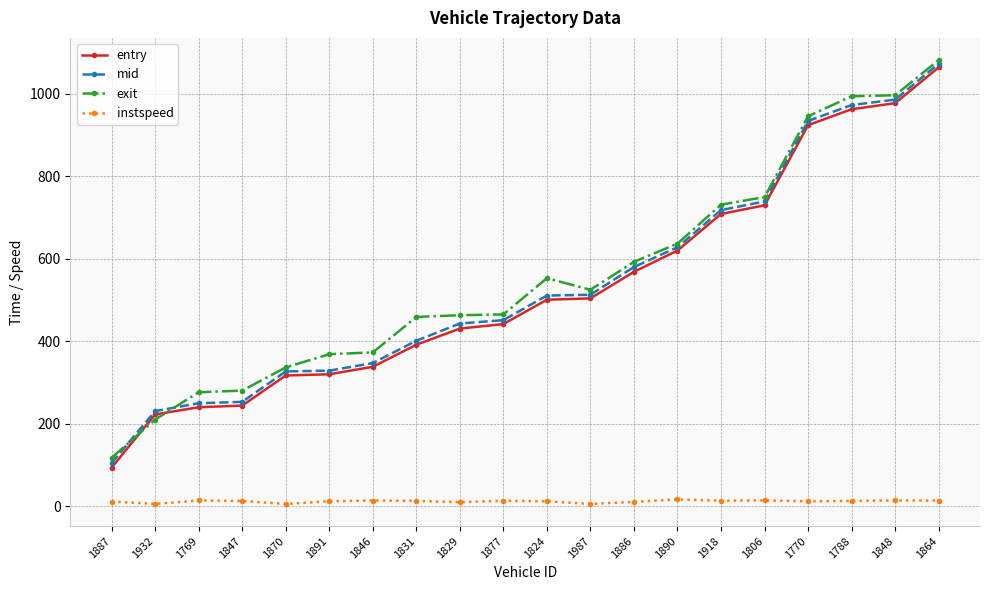

Between 1891 and 1877, which series saw the biggest shift?

mid